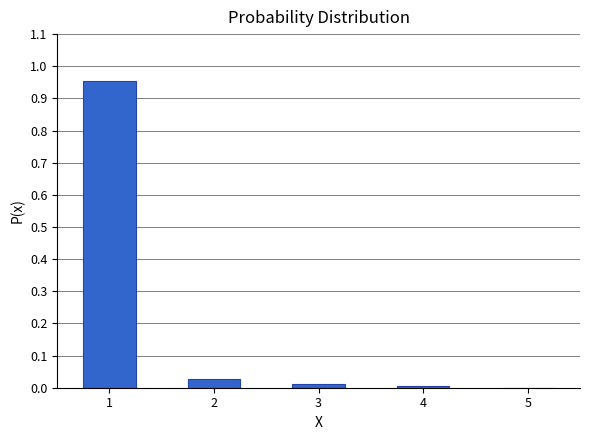

The value at 4 is 0.0. True or false?

True